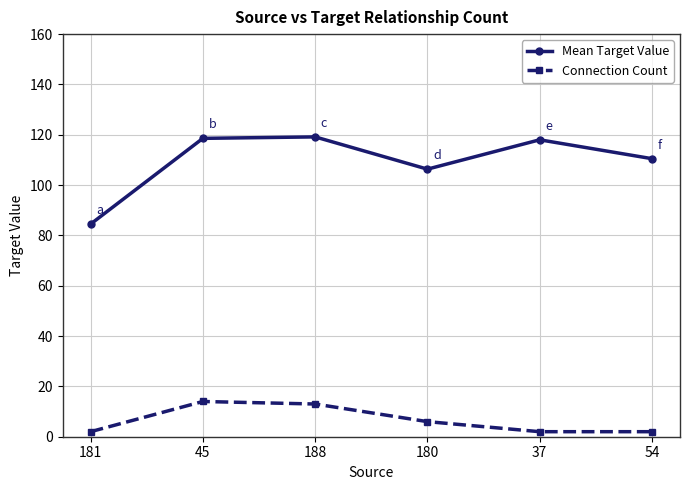

What value does the Mean Target Value series have at 188?

119.2